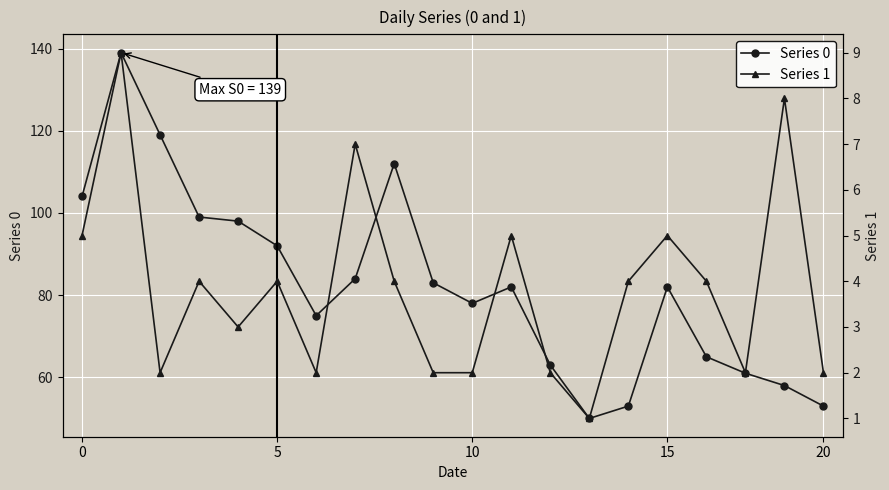

What is the label of the 14th point from the right?

6